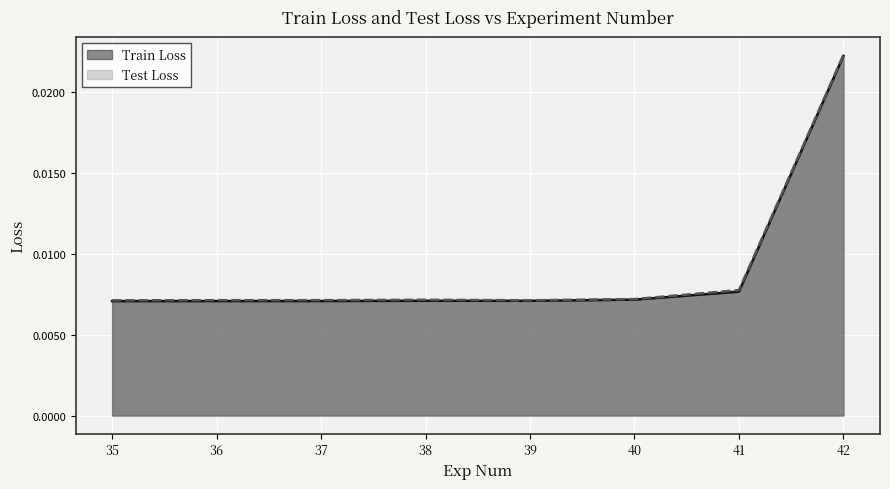

Count the Test Loss values in the range 0 to 1.

8